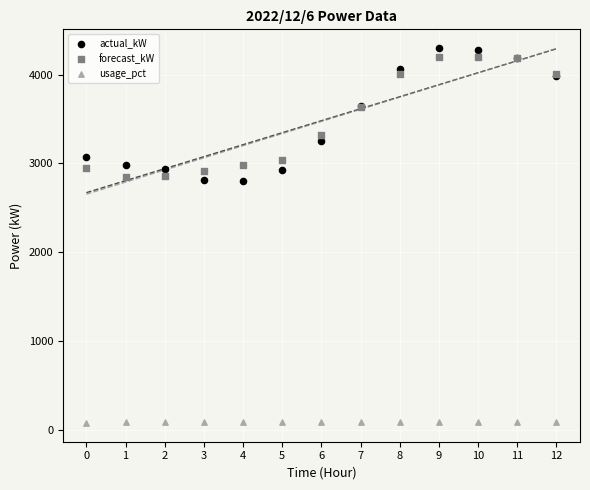

Which series contains the lowest Y value?

usage_pct